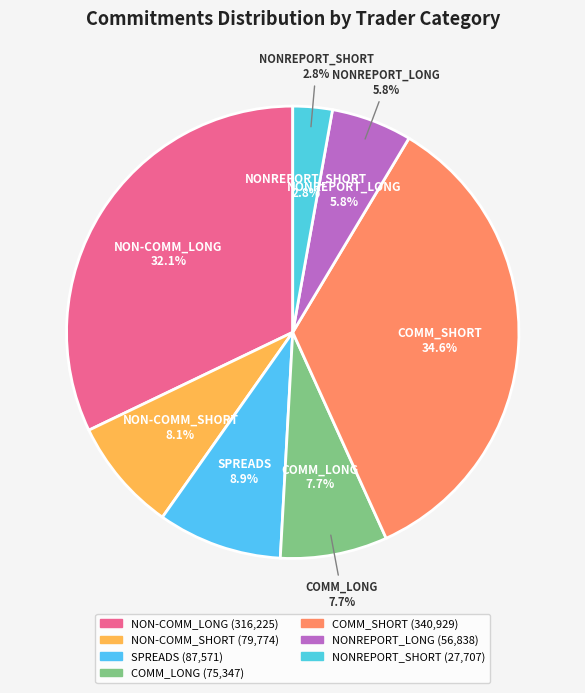

Does COMM_SHORT represent more than half of the total?

No